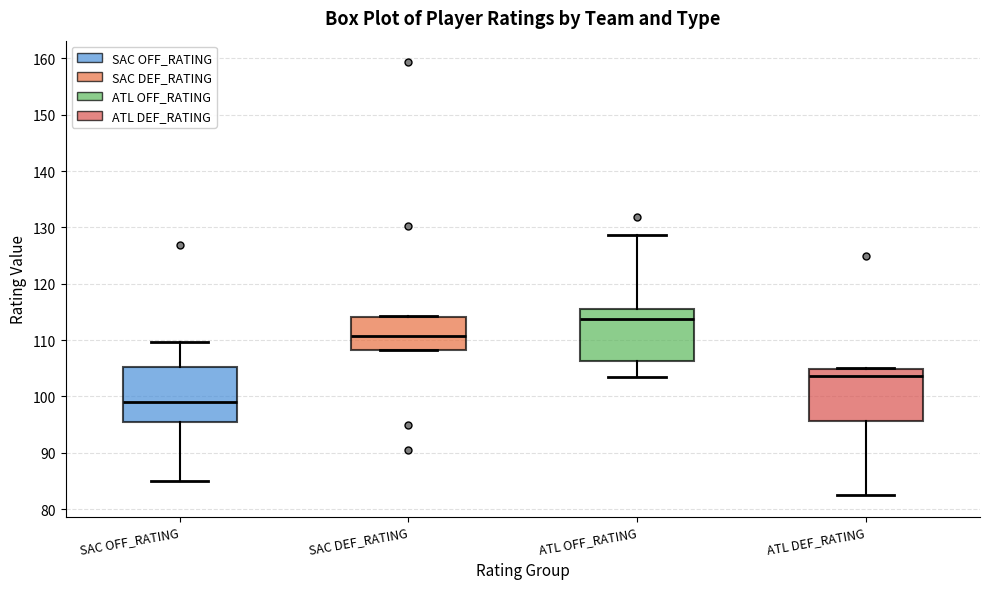

Where is the upper edge of the box for SAC OFF_RATING on the y-axis? The values are not printed on the chart, so give them approximately, as read against the axis.

105